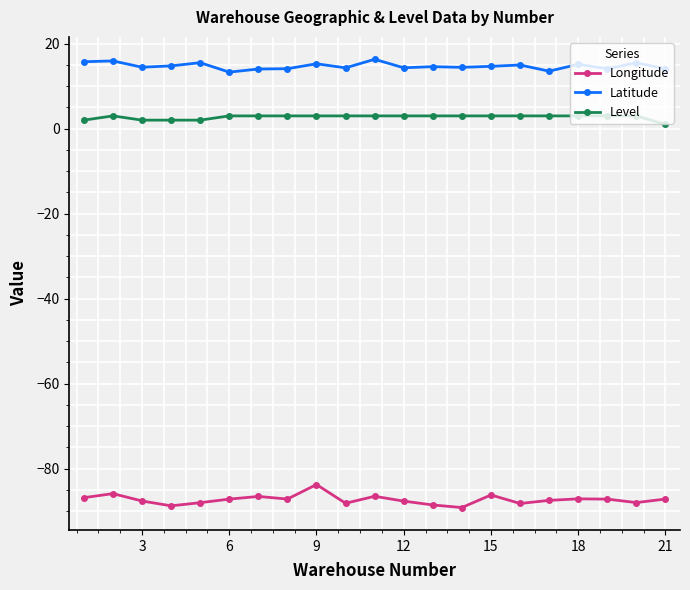

Rank the series by their maximum value, from highest to lowest.

Latitude, Level, Longitude